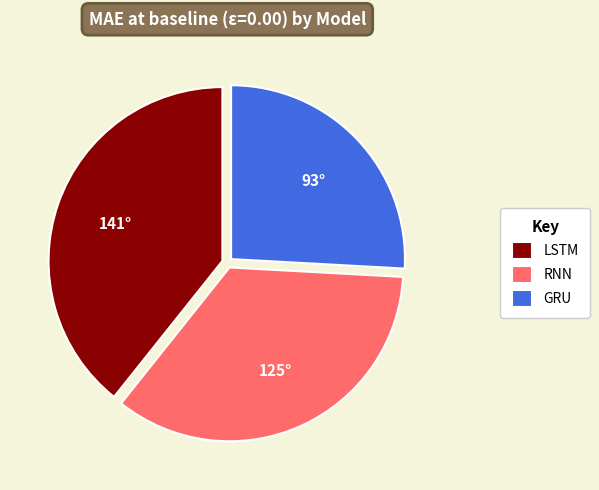

Rank the categories by value from lowest to highest.

GRU, RNN, LSTM